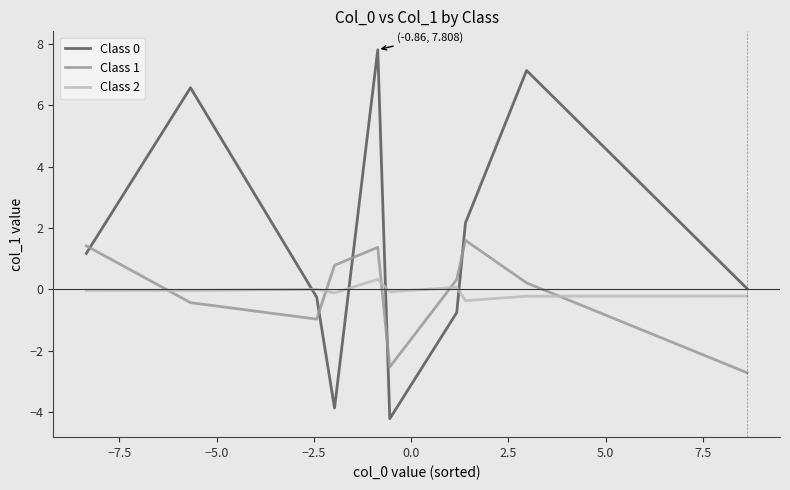

What is the highest value of the Class 2 series?

0.3